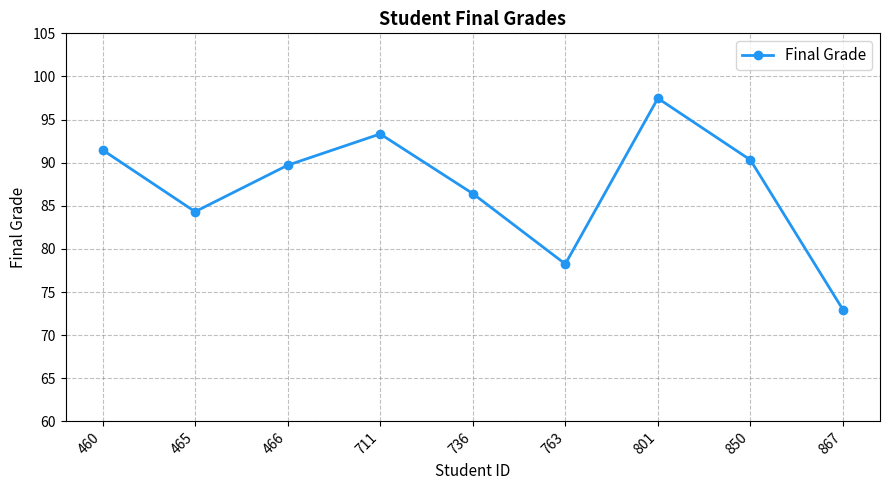

What is the difference between the second highest and minimum values?

20.4